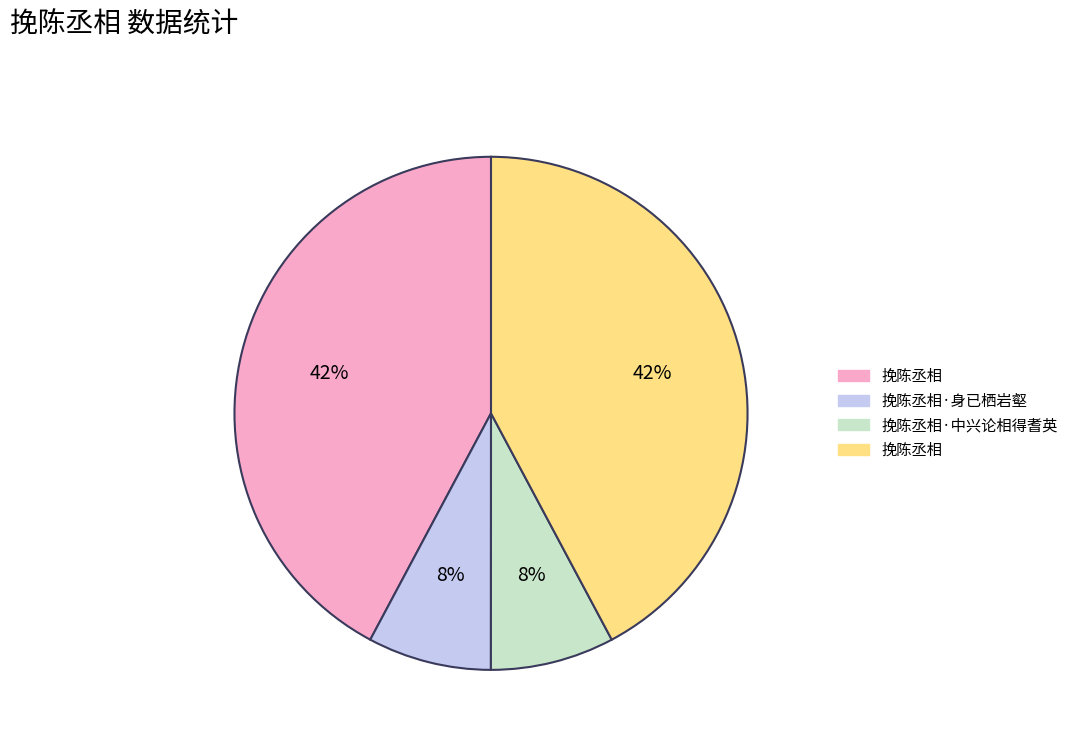

Is there any slice that represents more than half of the pie?

No